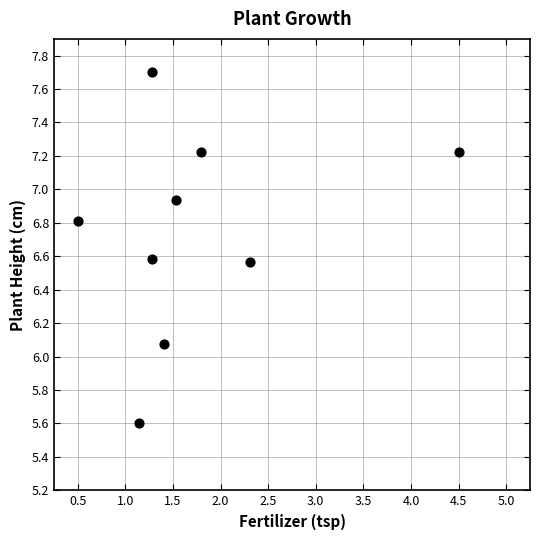

What Y value in the scatter plot is closest to 6?

6.1